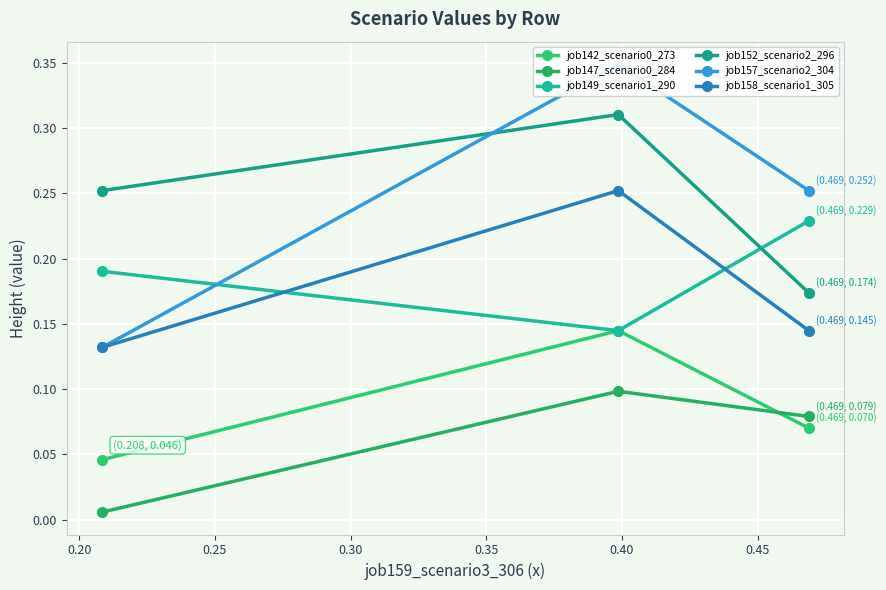

What is the value of the job142_scenario0_273 point at the 3rd from the left?

0.1